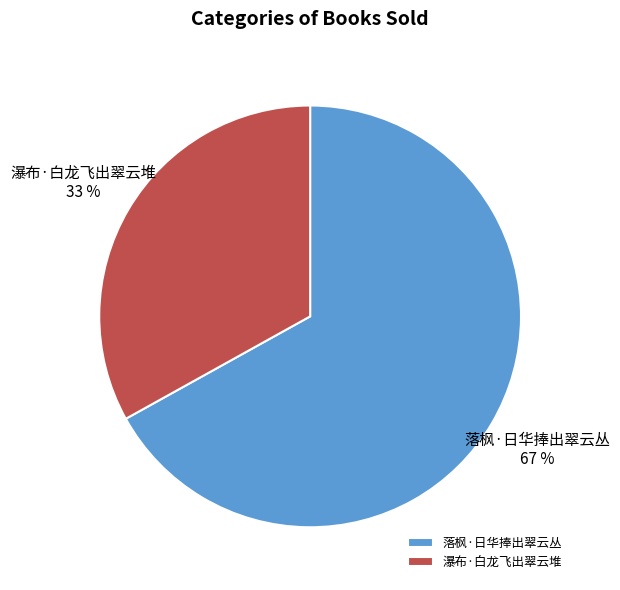

Which slice represents more than half of the pie?

落枫·日华捧出翠云丛